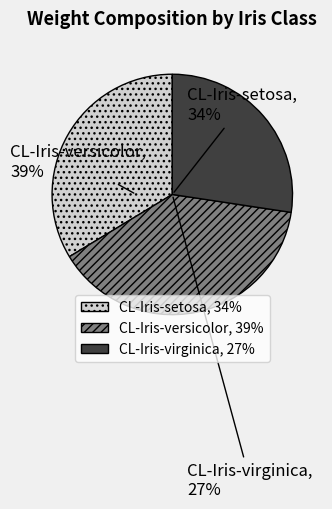

To the nearest percent, what is the average slice percentage?

33%